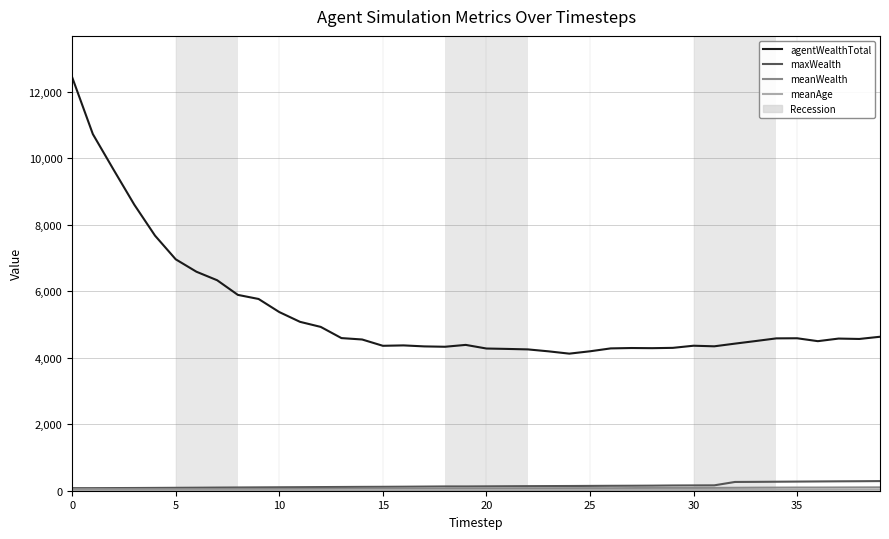

Which series has the largest range (max minus min)?

agentWealthTotal